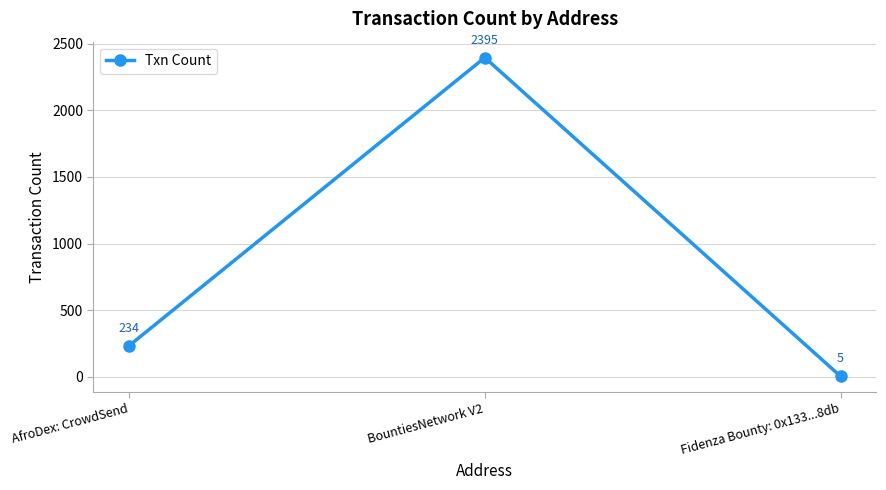

What is the greatest value displayed?

2395